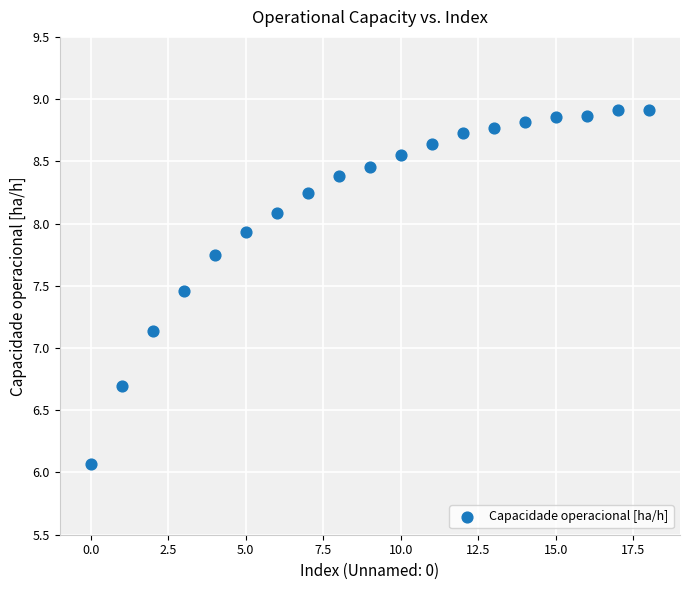

What is the range of Y values (max minus min)?

2.8